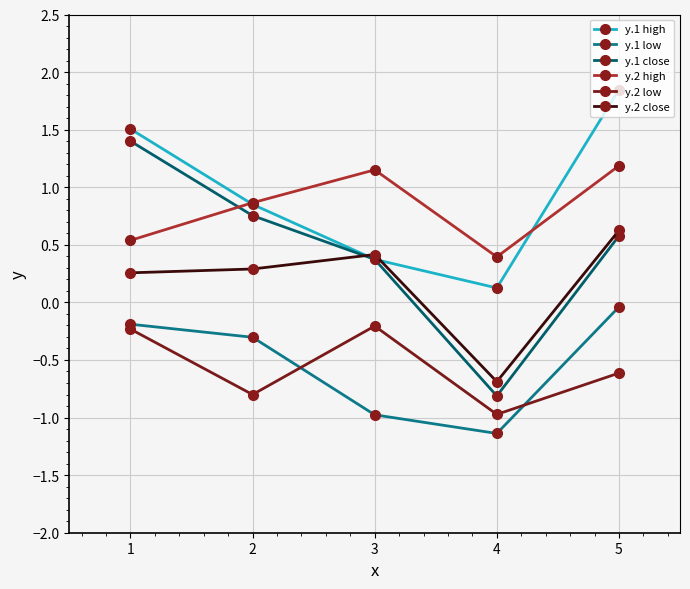

True or false: y.2 low and y.2 high cross at least once.

False